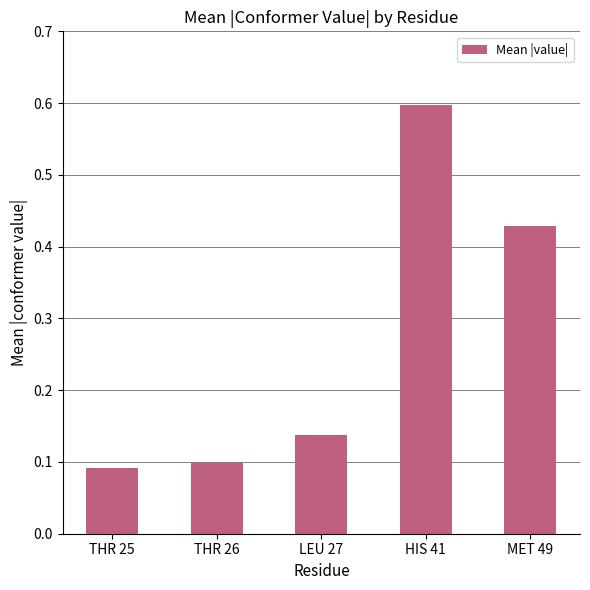

The chart shows a value of 0.1 at LEU 27. True or false?

True